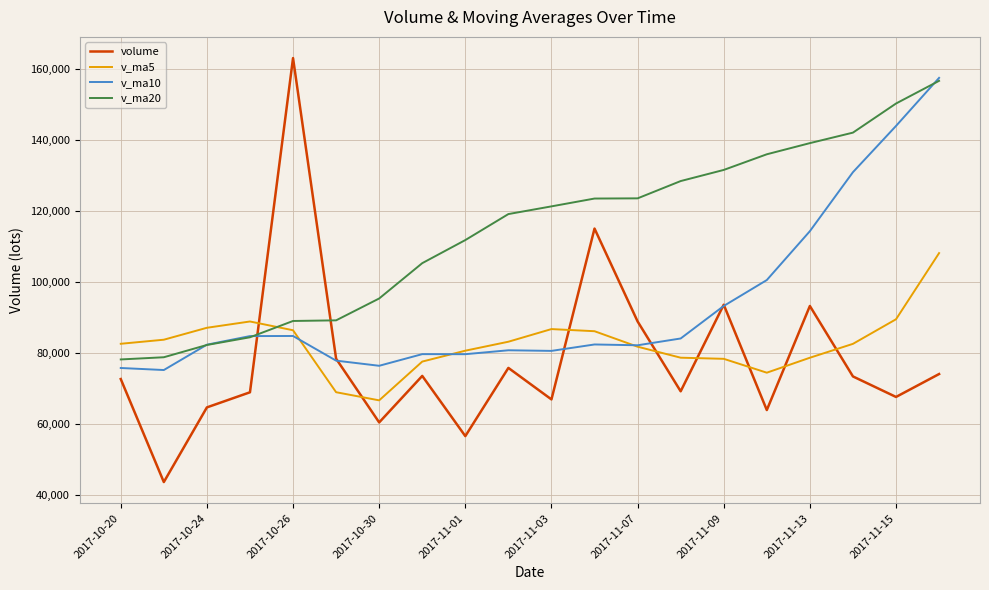

What is the smallest value displayed?

43703.2